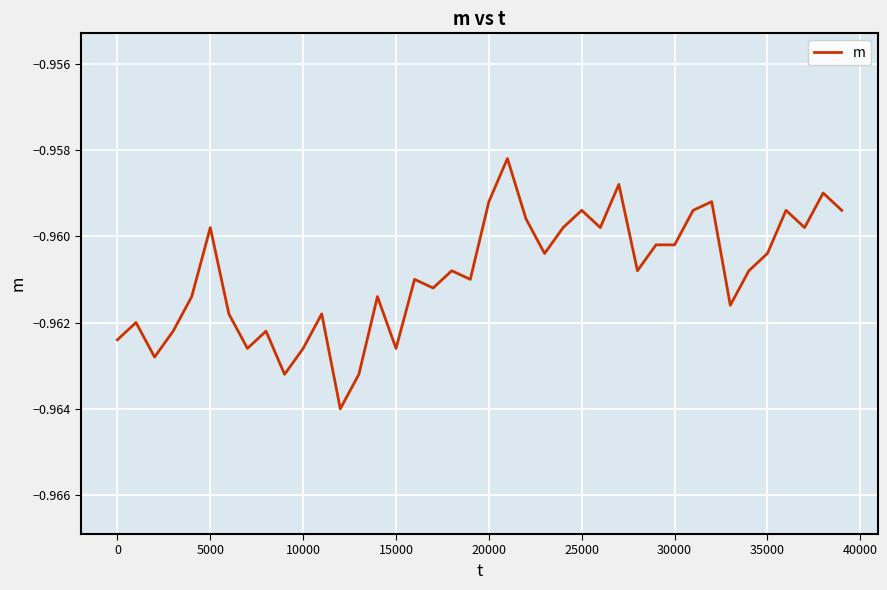

Does the chart have visible grid lines?

Yes